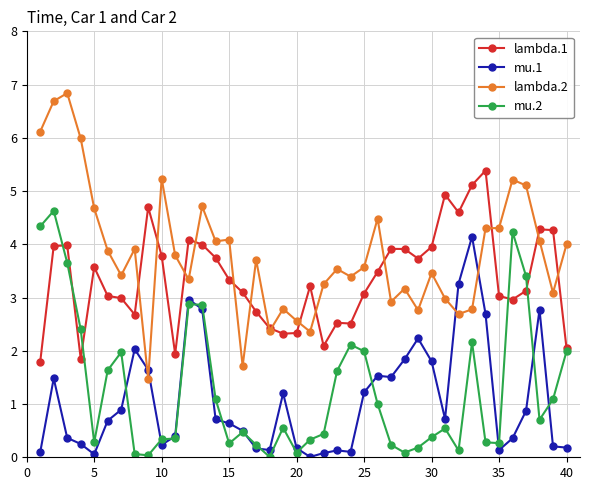

Which series has the widest spread of values?

lambda.2